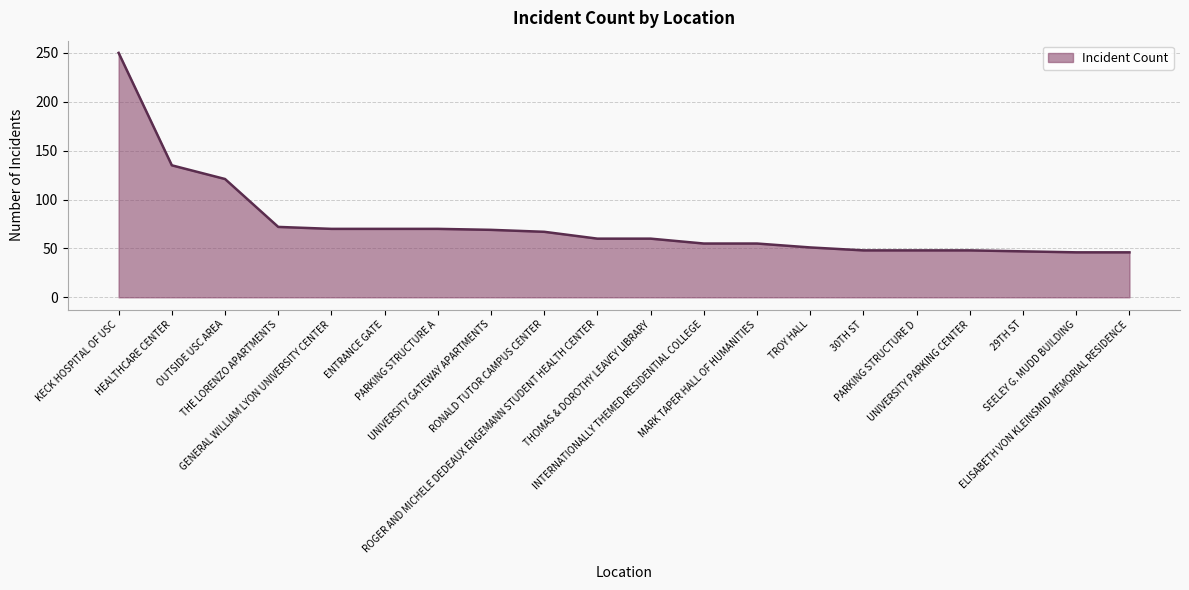

What is the maximum value shown in the chart?

250